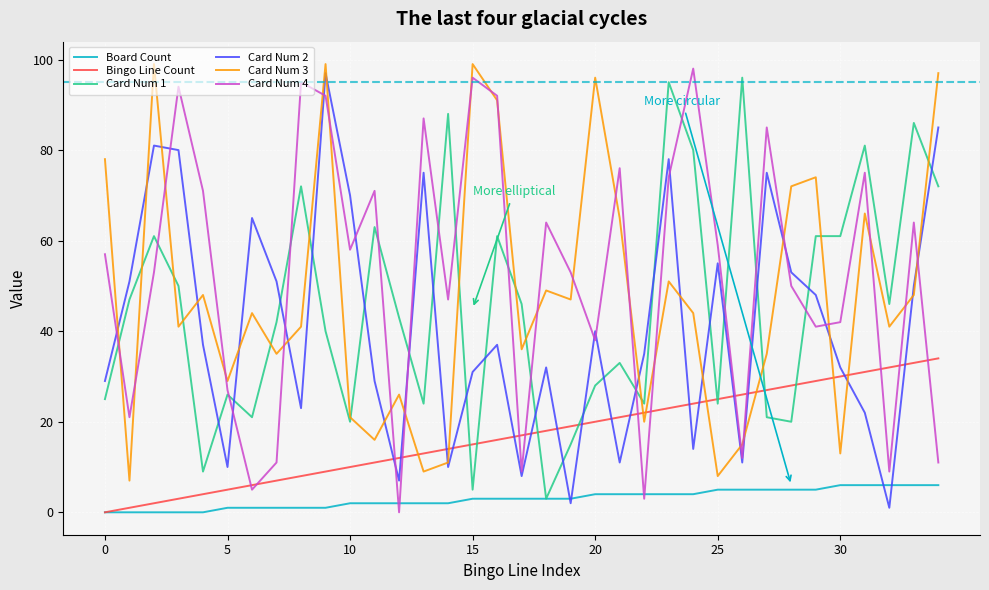

True or false: Card Num 3 and Board Count intersect in this chart.

False